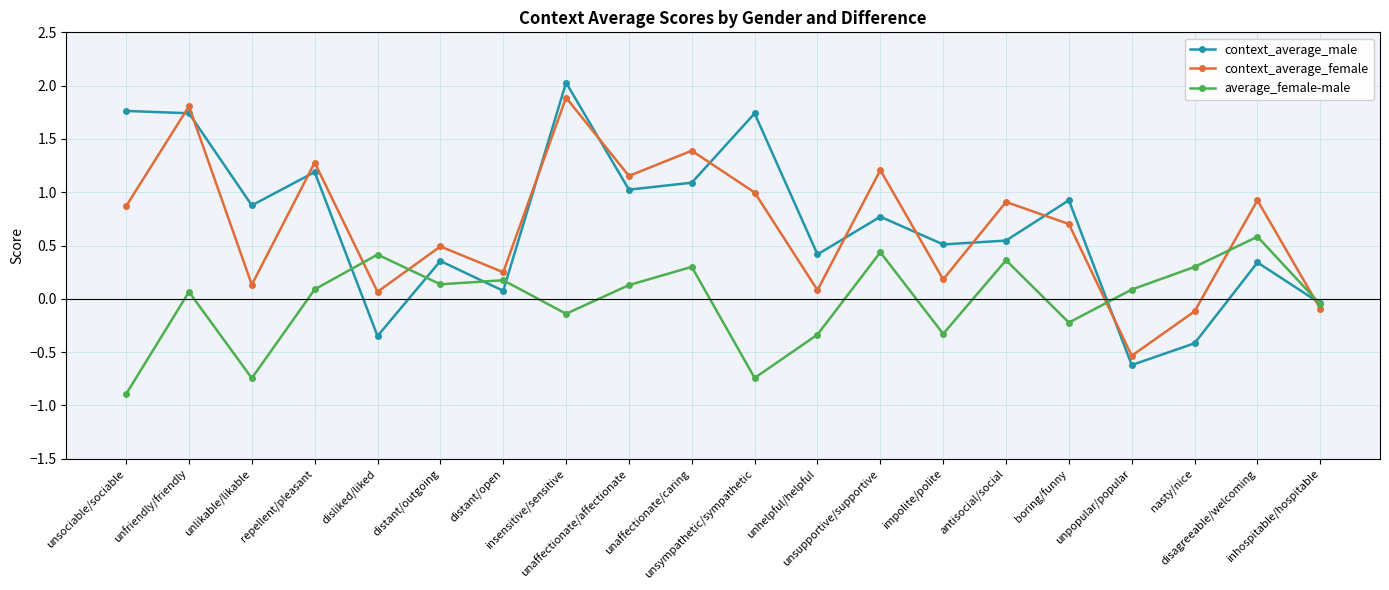

True or false: context_average_male has more than 2 points higher than both neighbors.

True